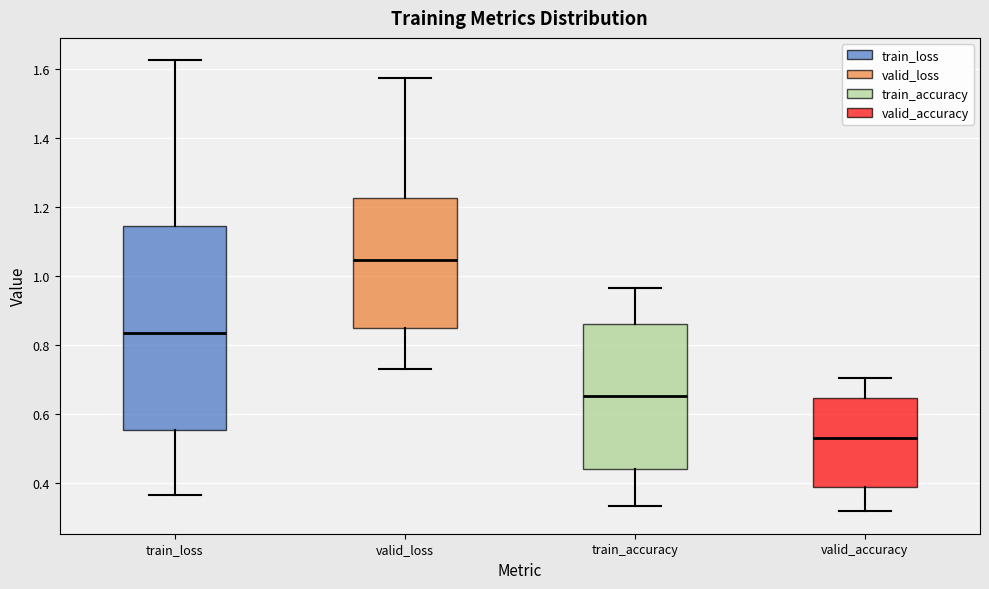

Which box has the highest median line?

valid_loss